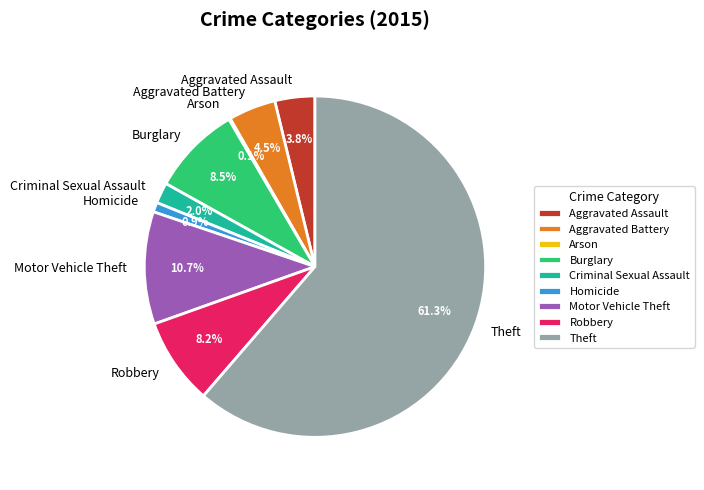

What percentage is the Robbery slice, to the nearest percent?

8%